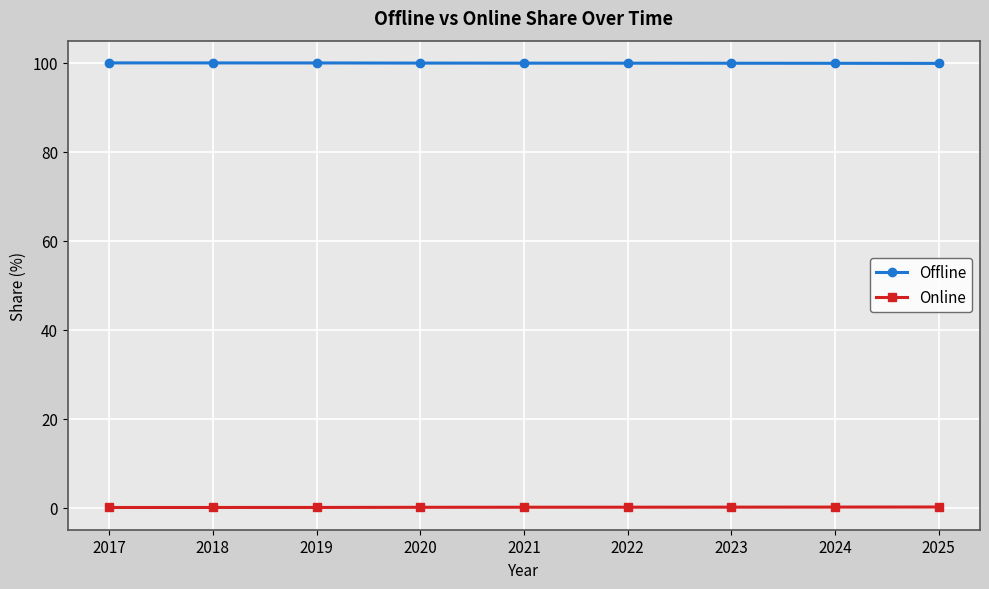

True or false: Online and Offline intersect in this chart.

False